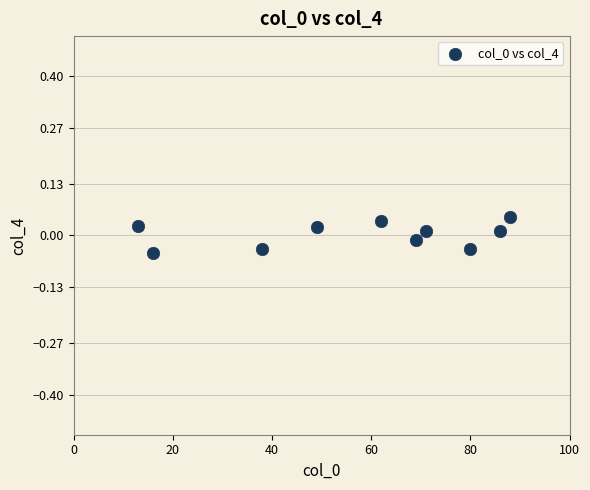

What is the average X value?

57.2